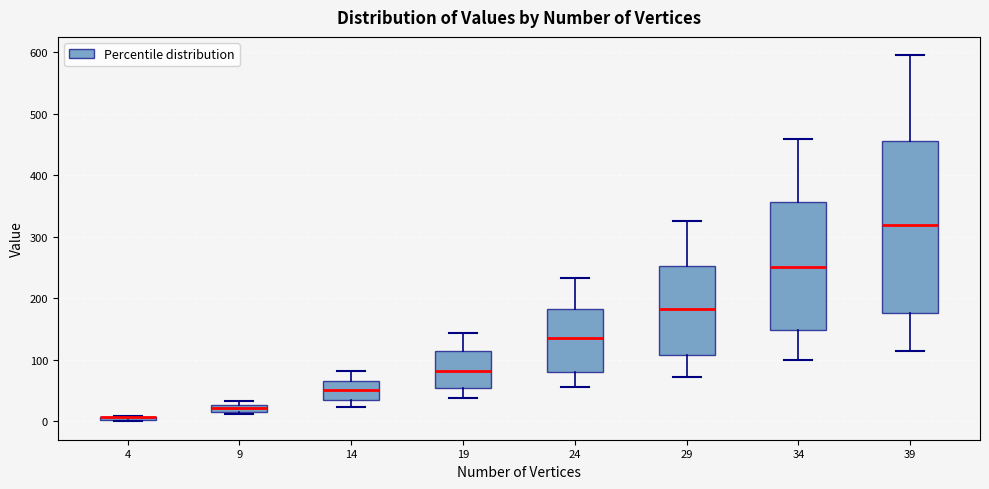

Comparing the boxes themselves (not the whiskers), which one is the tallest?

39